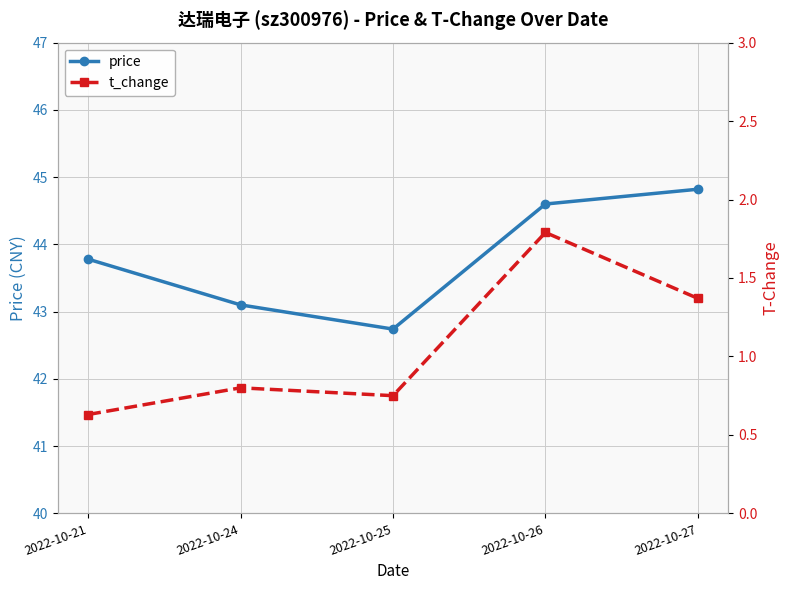

How many values in the price series are below 43?

1